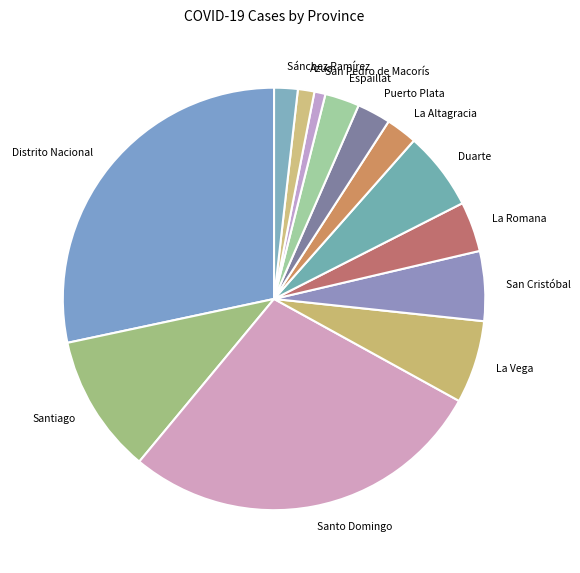

Between Santiago and La Romana, which is larger?

Santiago